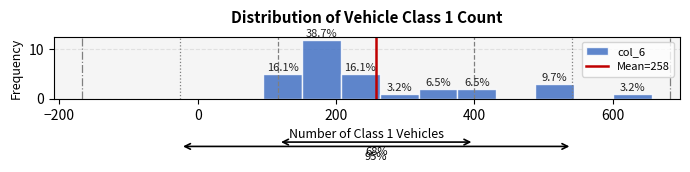

Read against the x-axis, roughly where is the centre of the tallest bar?

180